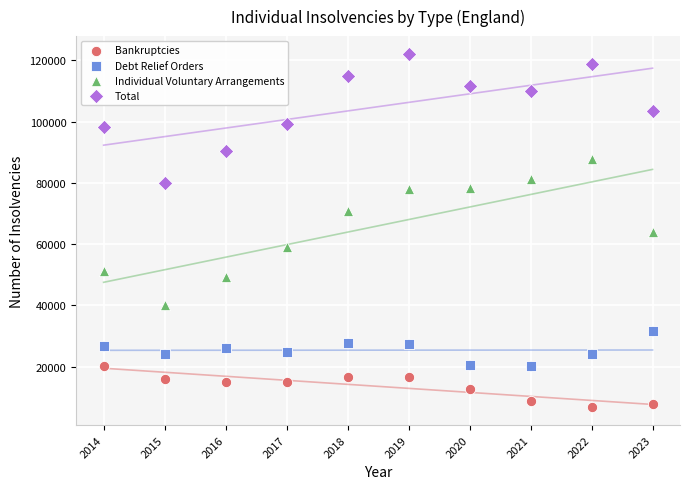

Which series contains the lowest Y value?

Bankruptcies